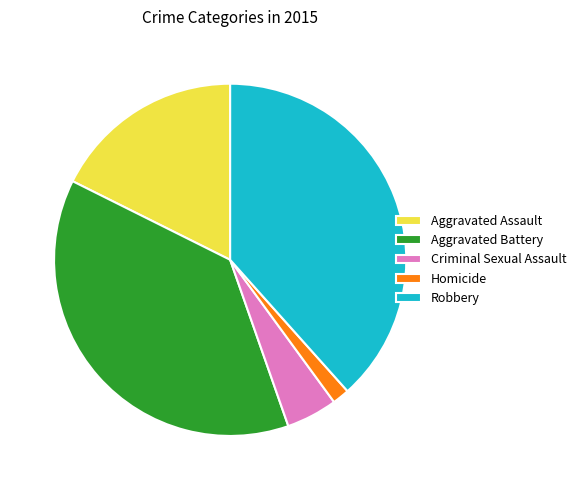

Which slice is the largest?

Robbery